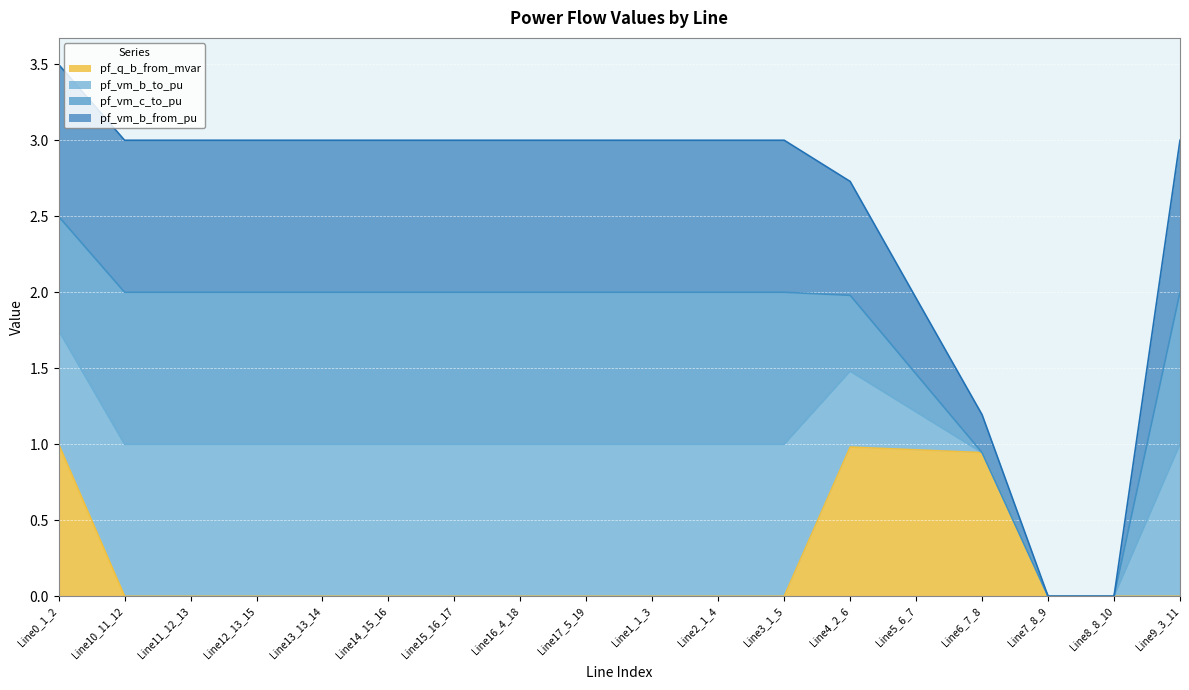

Does the chart display data point markers on the line(s)?

No